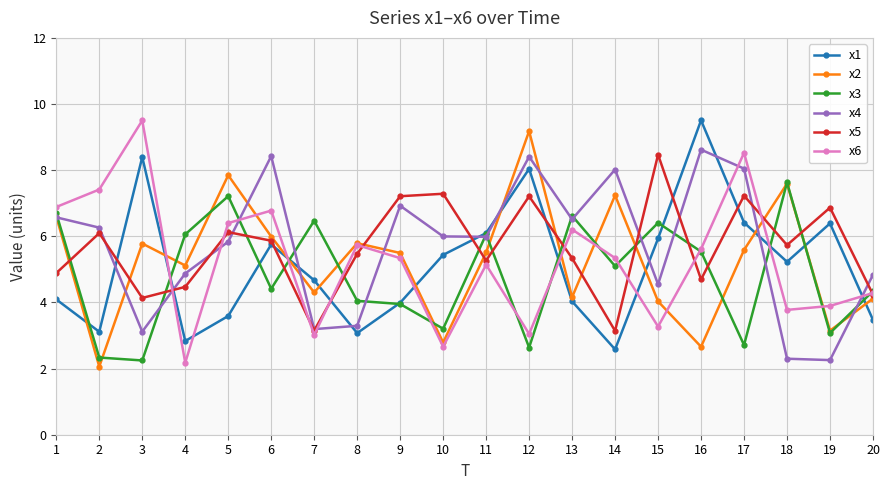

What is the difference between the maximum and minimum values in the x1 series?

6.9